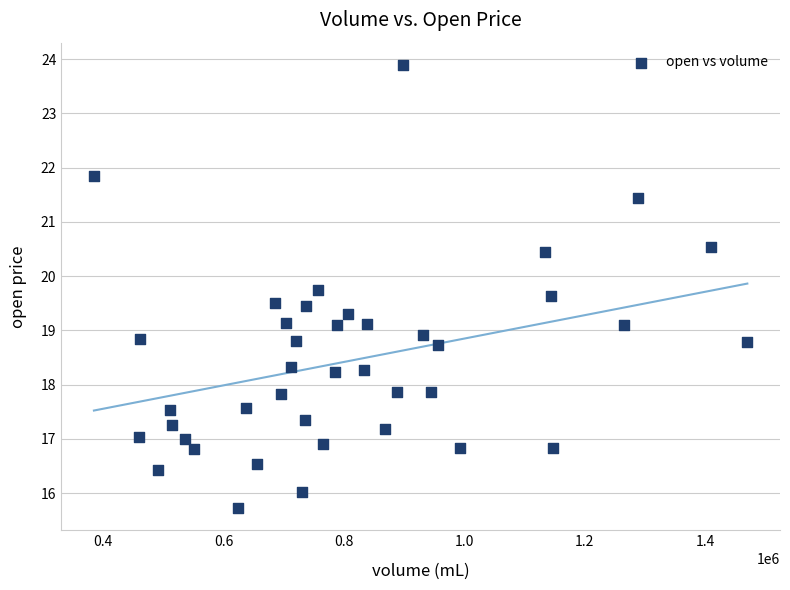

What is the range of X values (max minus min)?

1084901.0